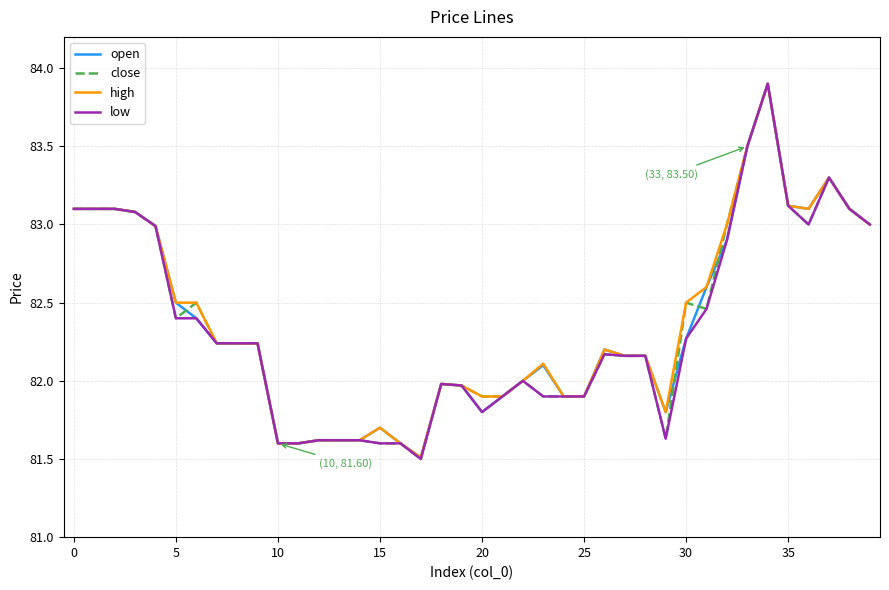

What is the average value of the low series?

82.3